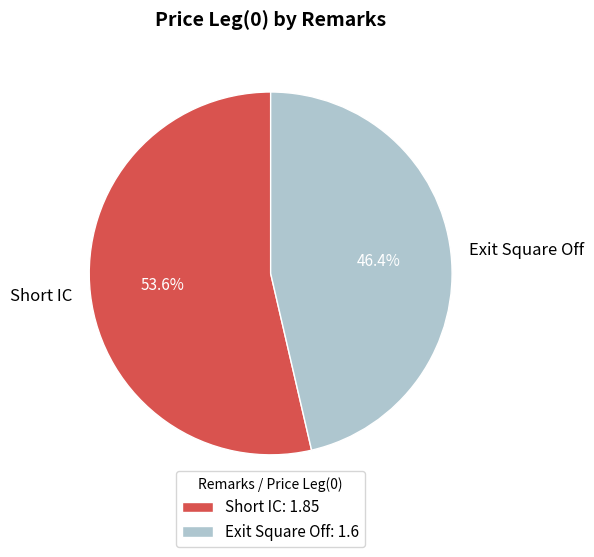

Do Short IC and Exit Square Off together represent more than half of the pie?

Yes